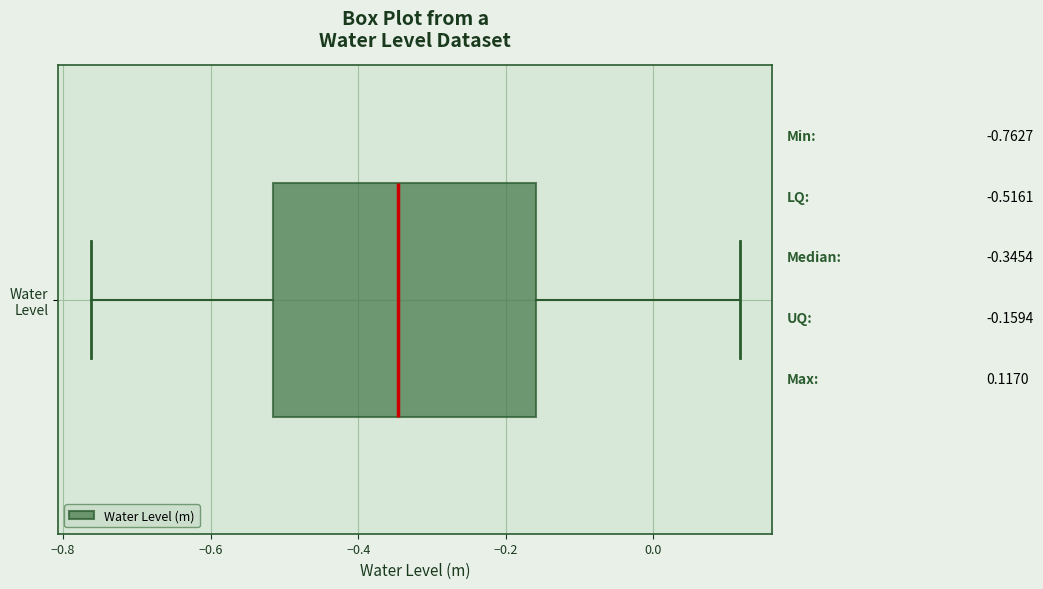

Transcribe this box plot: give where the median line is, the range the box spans, and where the two whiskers end, as read against the x-axis. The values are not printed on the chart, so give them approximately, as read against the axis.

median -0.34, box -0.52 to -0.16, whiskers -0.76 to 0.12